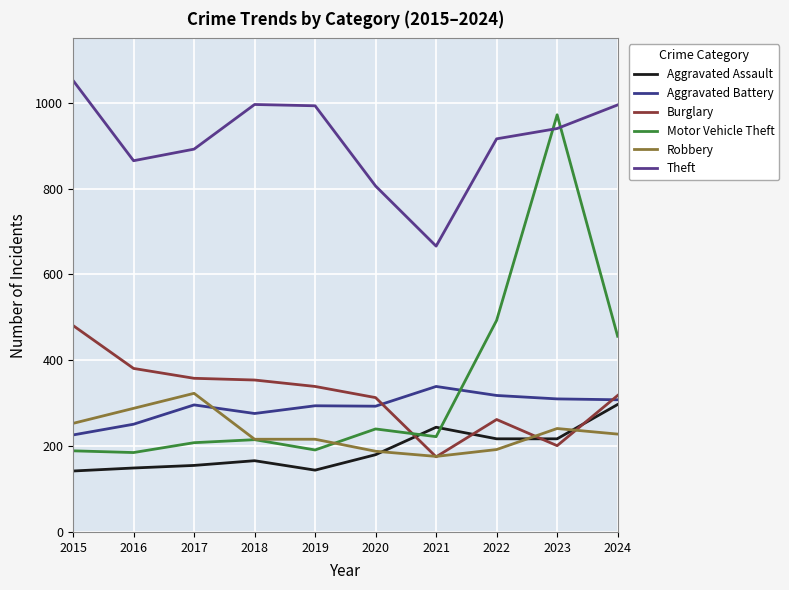

What is the minimum value for Burglary?

175